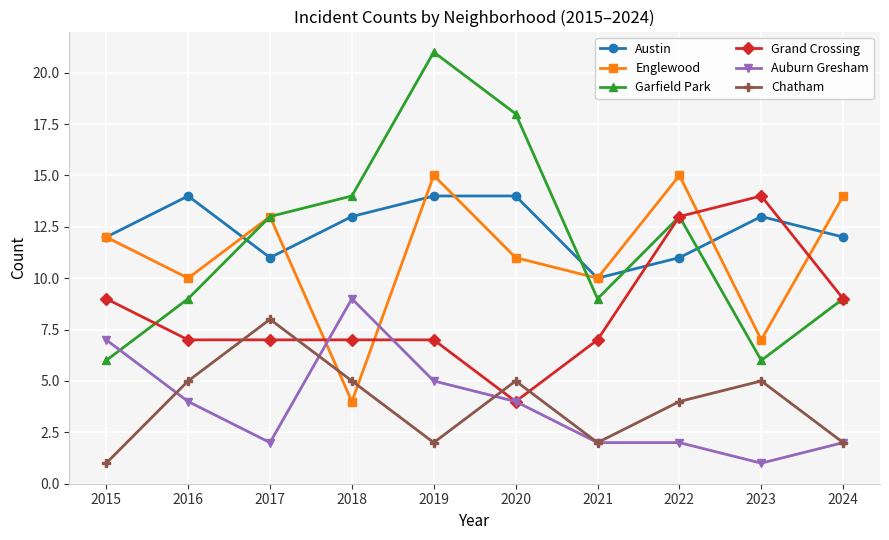

At which label does Grand Crossing reach its peak?

2023